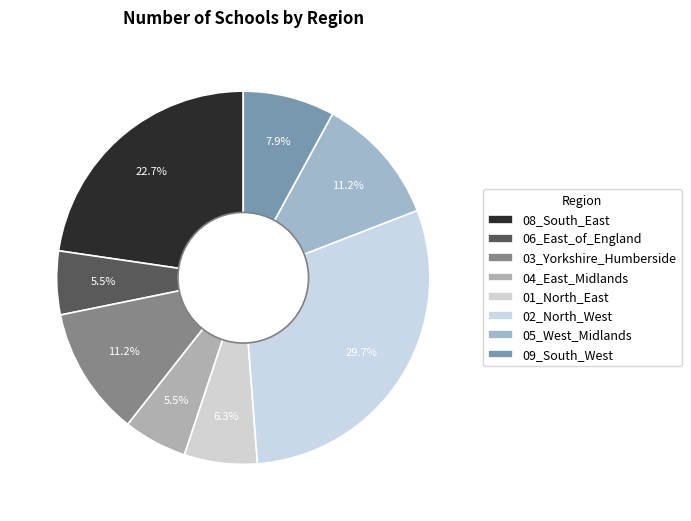

Rank the categories by value from lowest to highest.

06_East_of_England, 04_East_Midlands, 01_North_East, 09_South_West, 03_Yorkshire_Humberside, 05_West_Midlands, 08_South_East, 02_North_West